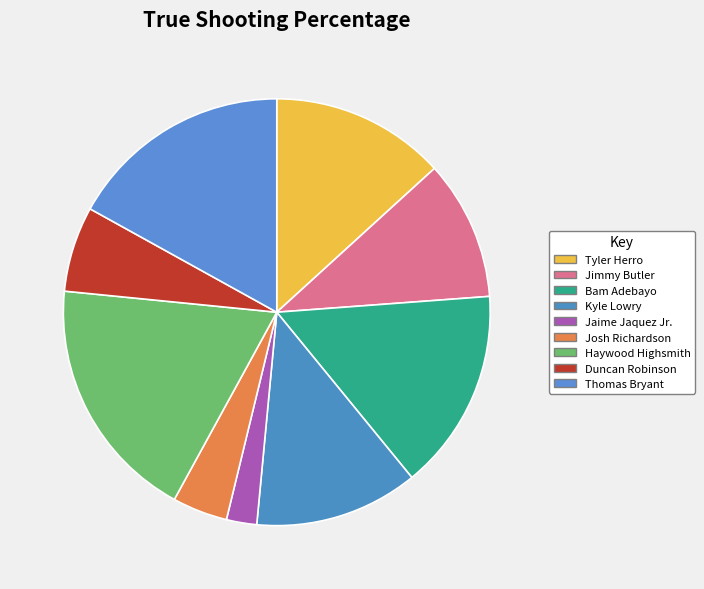

How many segments does this pie chart have?

9